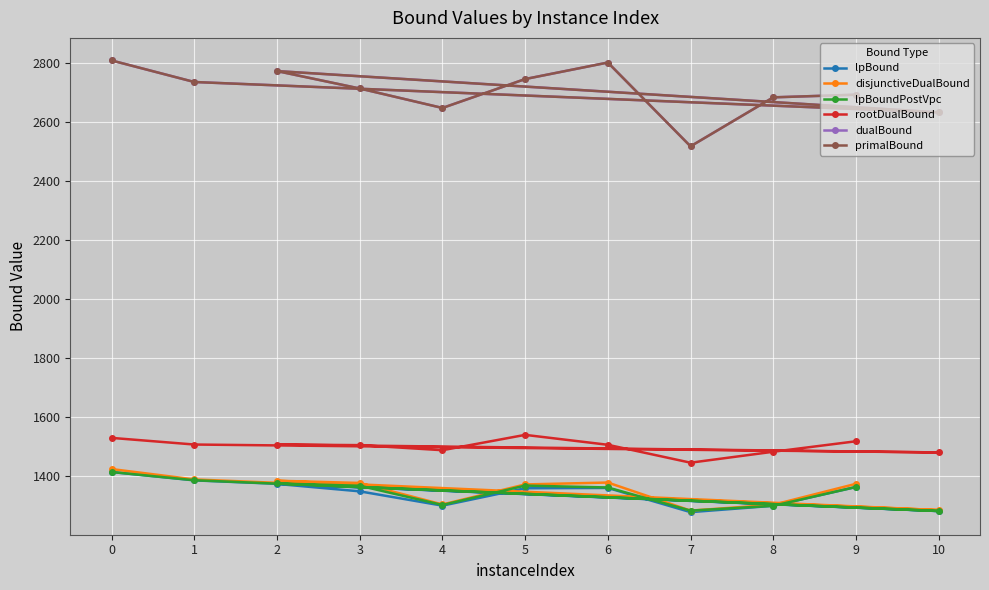

Which series has the widest spread of values?

dualBound